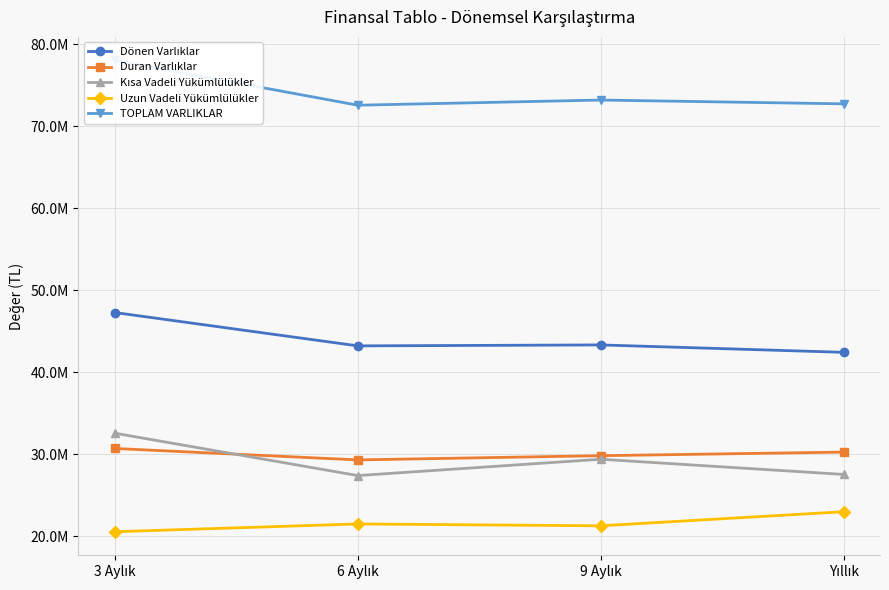

Reading left to right, transcribe all the data shown in this chart.

Dönen Varlıklar: 47283241	43221487	43337823	42435074
Duran Varlıklar: 30718748	29325949	29840401	30278973
Kısa Vadeli Yükümlülükler: 32579660	27417214	29407280	27557466
Uzun Vadeli Yükümlülükler: 20576327	21521994	21295644	23015402
TOPLAM VARLIKLAR: 78001989	72547436	73178224	72714047